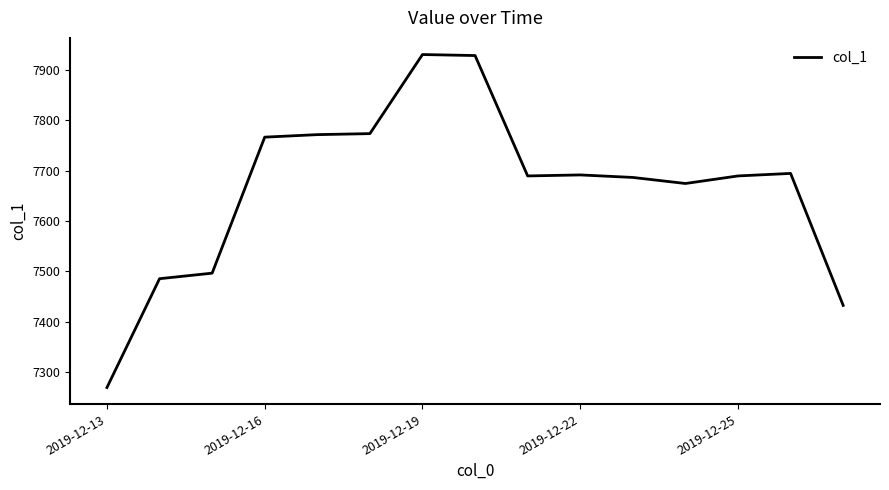

What is the smallest value displayed?

7269.7